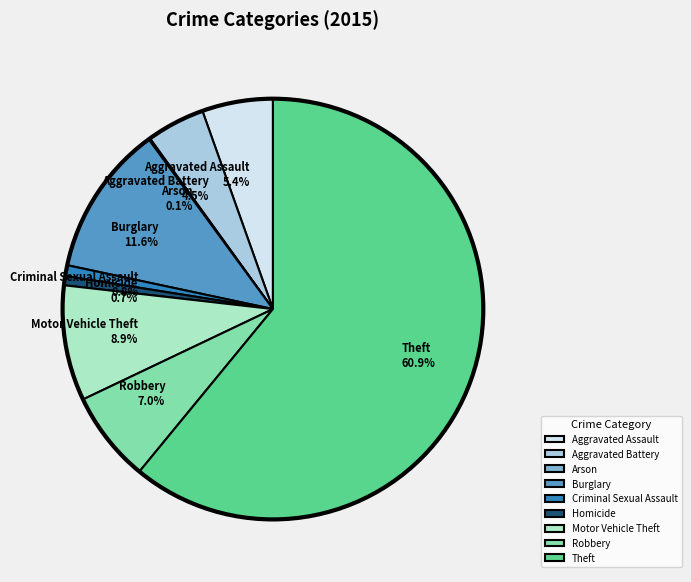

Is there a majority slice in this chart?

Yes